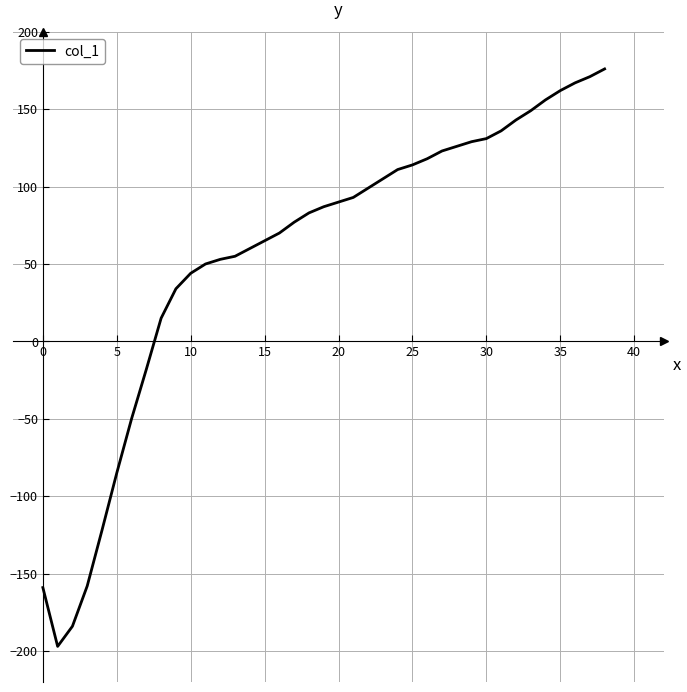

What is the maximum value shown in the chart?

176